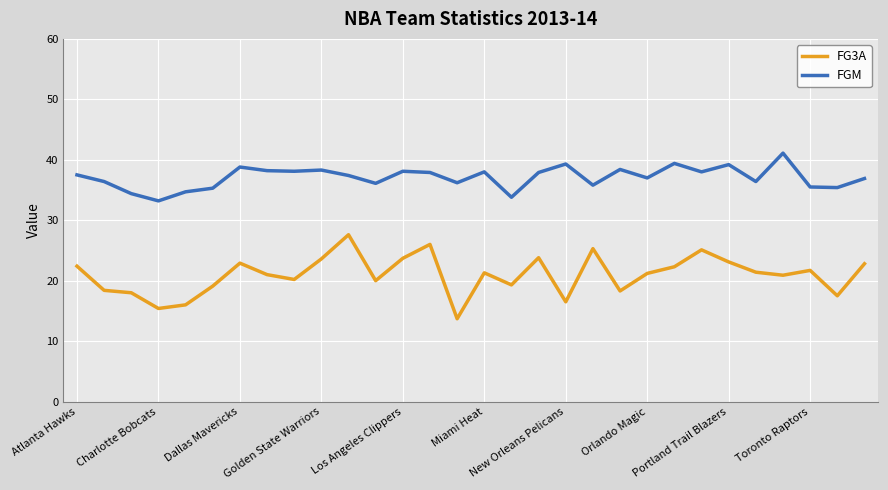

List the series in order of their overall mean, lowest first.

FG3A, FGM